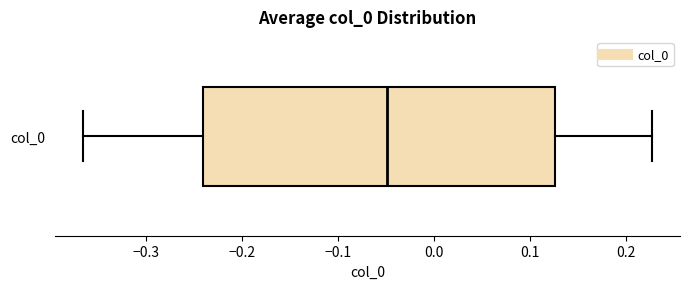

Read this box plot against the x-axis: the position of the median line, the range covered by the box, and the ends of both whiskers. The values are not printed on the chart, so give them approximately, as read against the axis.

median -0.05, box -0.24 to 0.13, whiskers -0.37 to 0.23